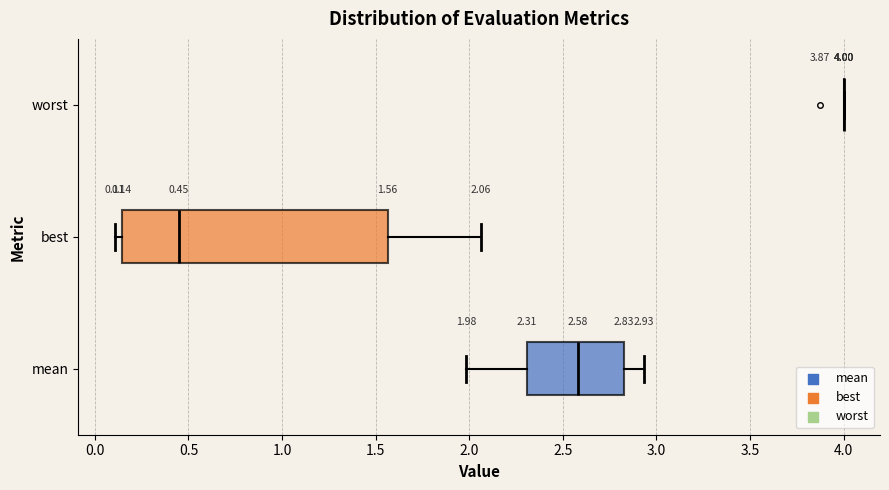

Which box is the widest, from its left edge to its right edge?

best